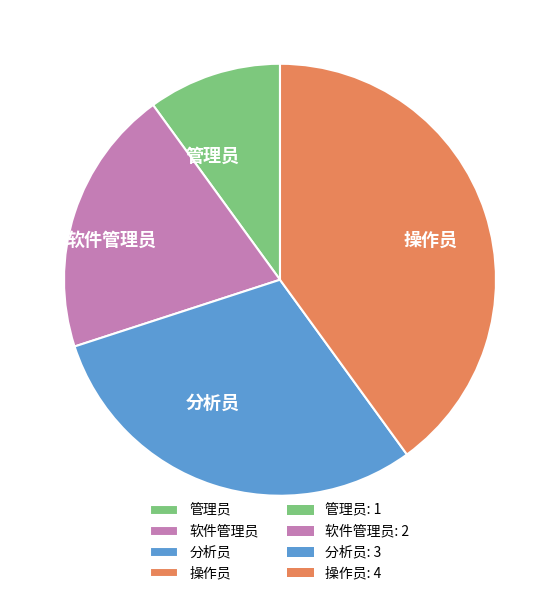

Is 管理员 the majority of the pie?

No